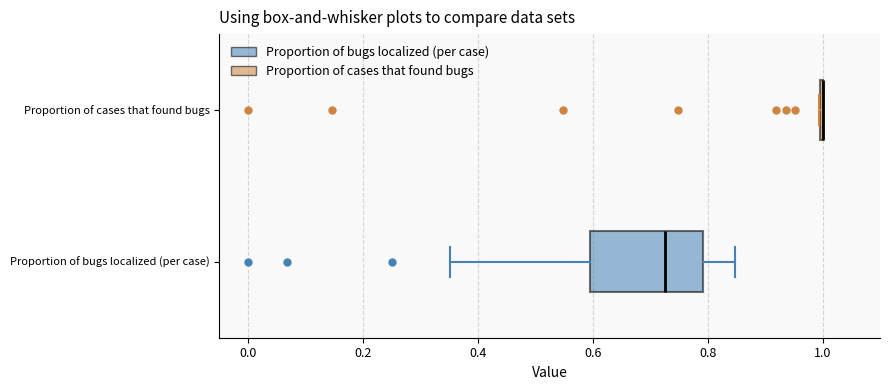

Reading bottom to top, read every box against the x-axis: the position of its median line, the range the box covers, and the ends of its whiskers. The values are not printed on the chart, so give them approximately, as read against the axis.

Proportion of bugs localized (per case): median 0.72, box 0.60 to 0.80, whiskers 0.36 to 0.84
Proportion of cases that found bugs: box collapsed to a line at 1.00, whiskers 1.00 to 1.00